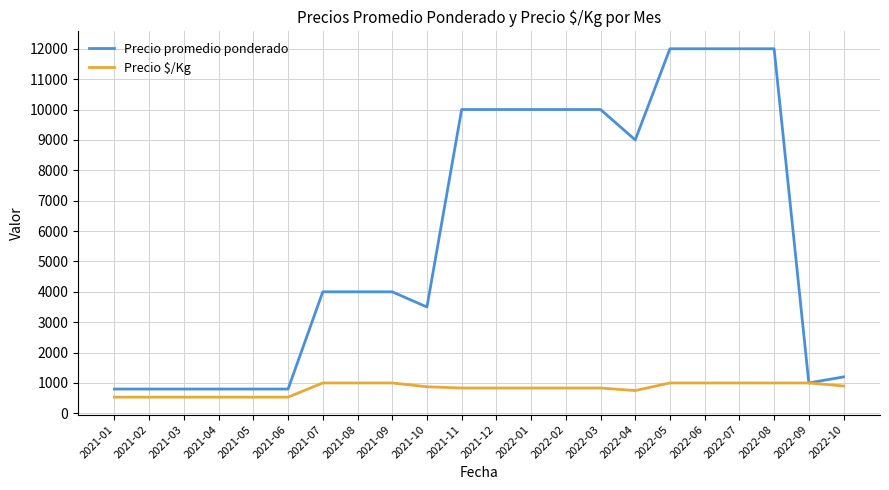

Rank the series by their average value, from lowest to highest.

Precio $/Kg, Precio promedio ponderado